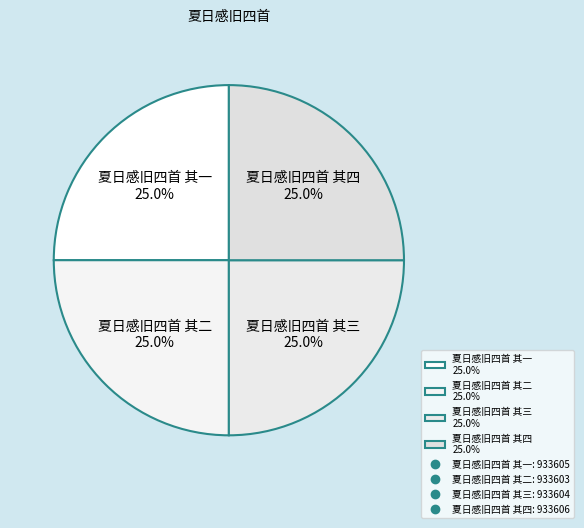

To the nearest percent, what portion does 夏日感旧四首 其三 represent?

25%